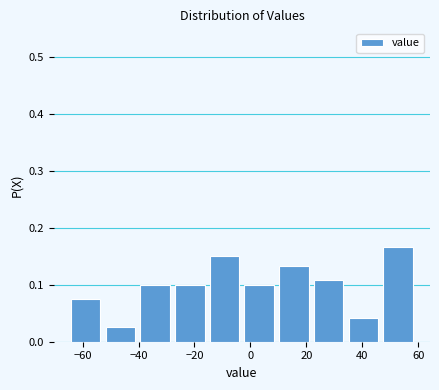

Which range on the x-axis has the tallest bar?

46 to 60